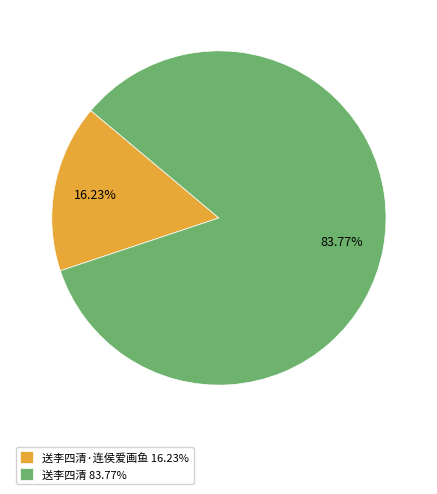

What is the largest slice in the pie chart?

送李四清 83.77%